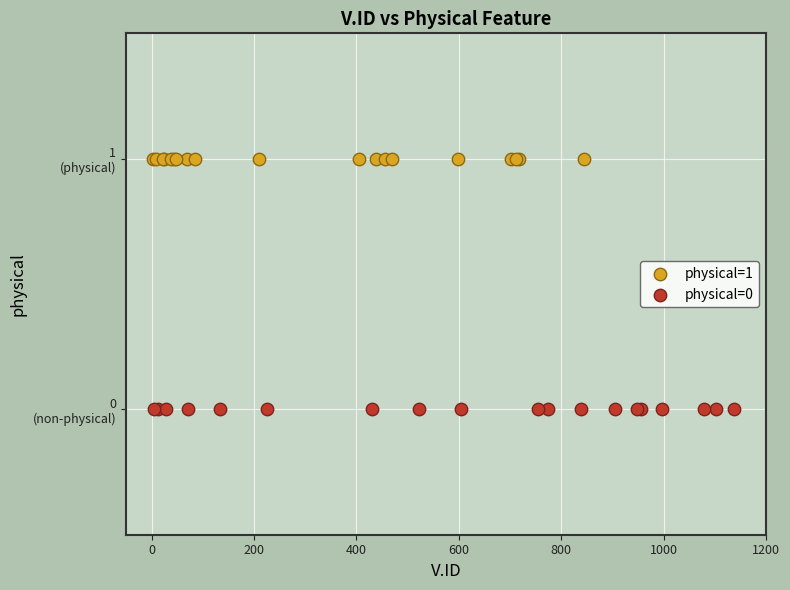

Which series contains the highest Y value?

physical=1